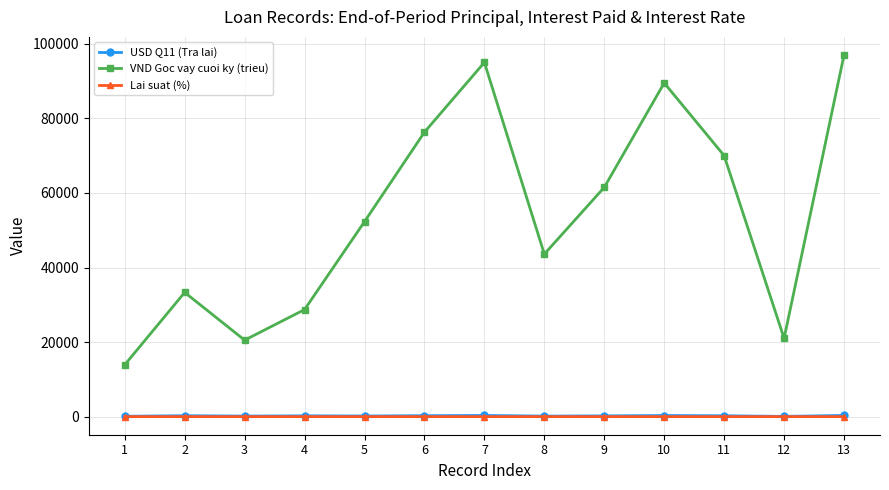

Count the number of categories in the chart.

13